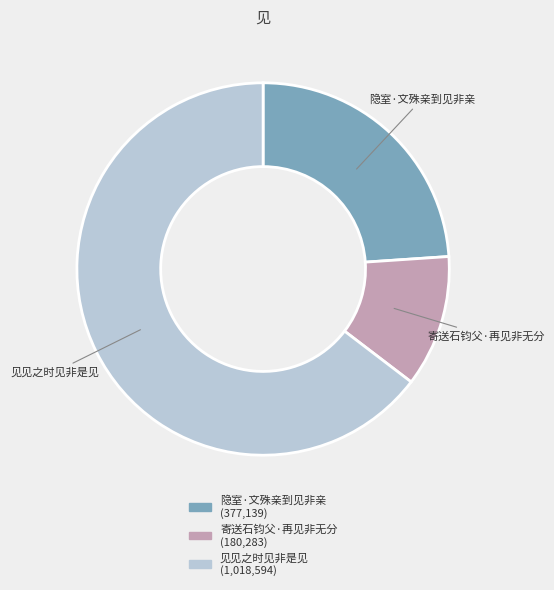

Between 寄送石钧父·再见非无分 and 隐室·文殊亲到见非亲, which is larger?

隐室·文殊亲到见非亲